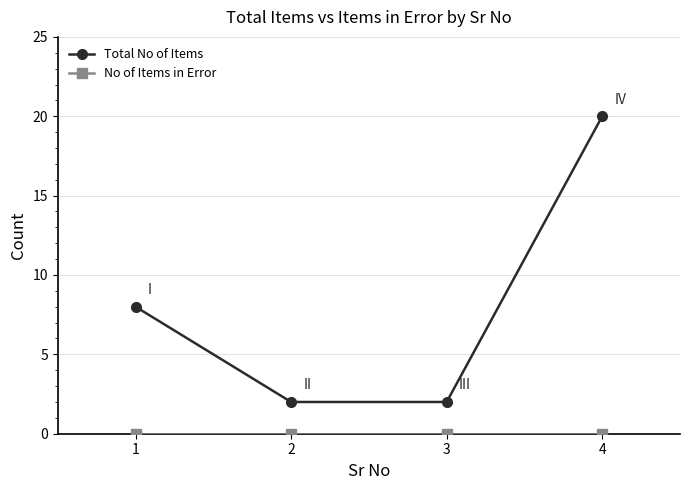

How many lines are shown in the chart?

2